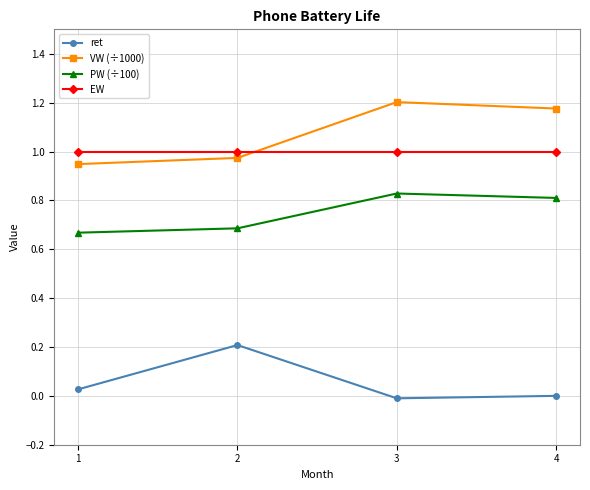

What is the value of the ret point at the 2nd from the left?

0.2